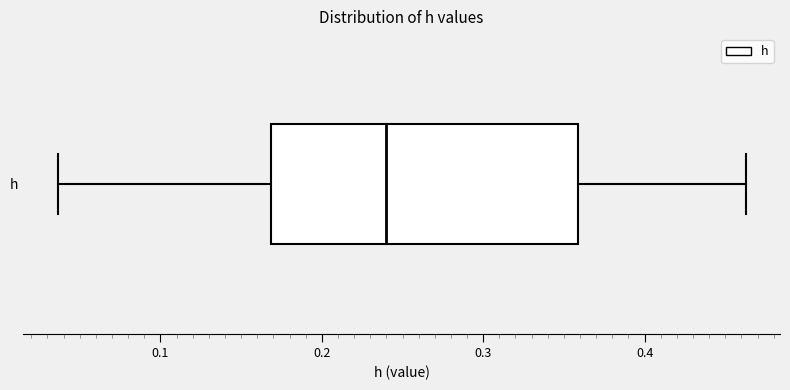

Transcribe this box plot: give where the median line is, the range the box spans, and where the two whiskers end, as read against the x-axis. The values are not printed on the chart, so give them approximately, as read against the axis.

median 0.24, box 0.17 to 0.36, whiskers 0.04 to 0.46